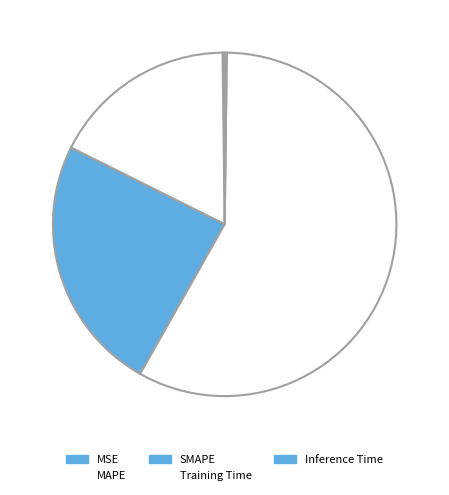

Count the number of slices in the pie.

5